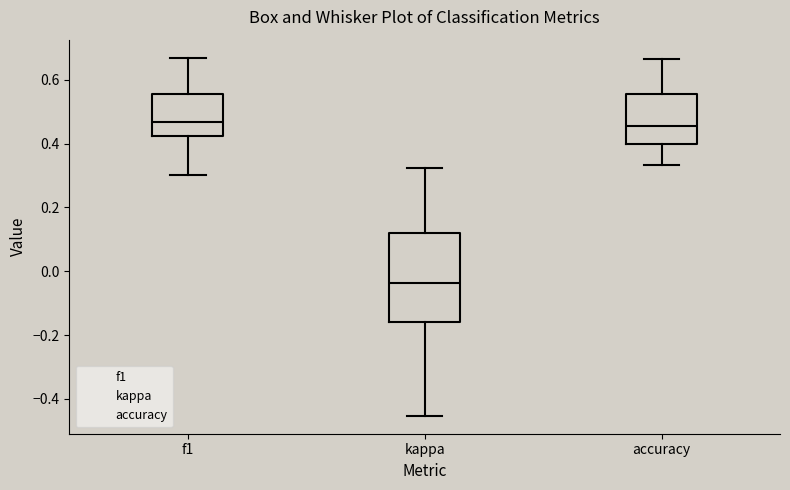

Where is the lower edge of the box for accuracy on the y-axis? The values are not printed on the chart, so give them approximately, as read against the axis.

0.40